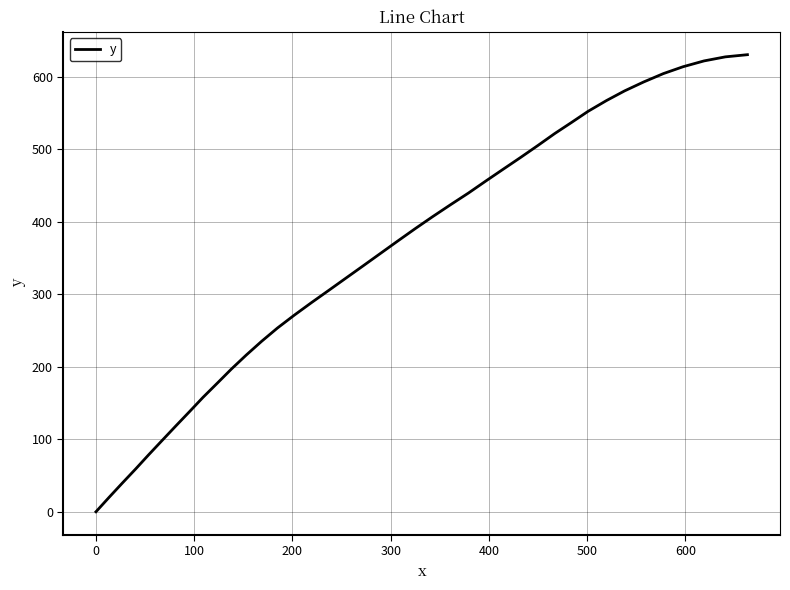

What is the greatest value displayed?

630.2